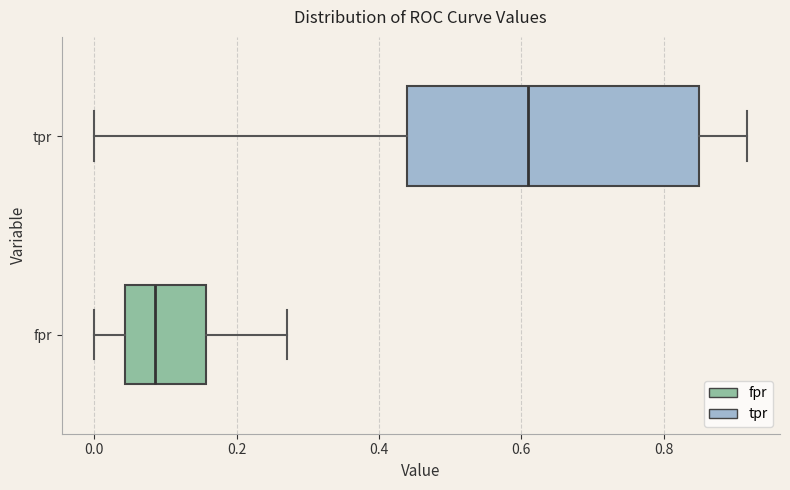

Which box's median line is the furthest to the right?

tpr